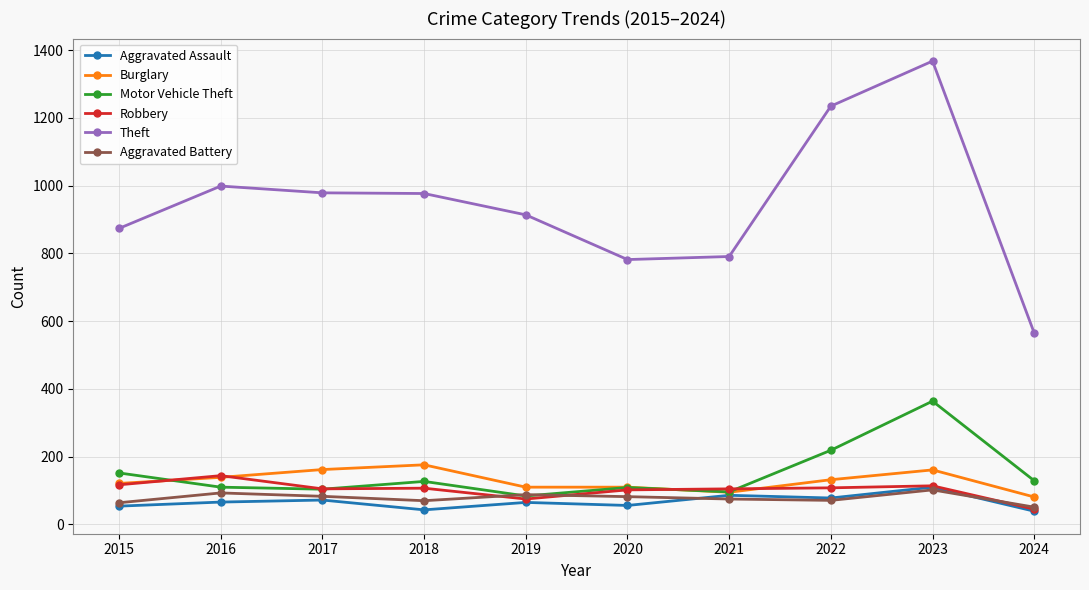

What is the value of the Burglary point at the 3rd from the left?

162